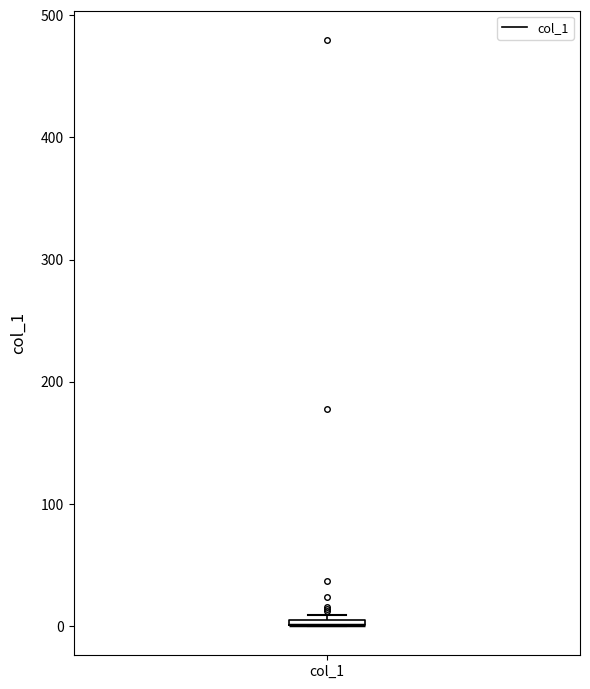

Where is the upper edge of the box for col_1 on the y-axis? The values are not printed on the chart, so give them approximately, as read against the axis.

10